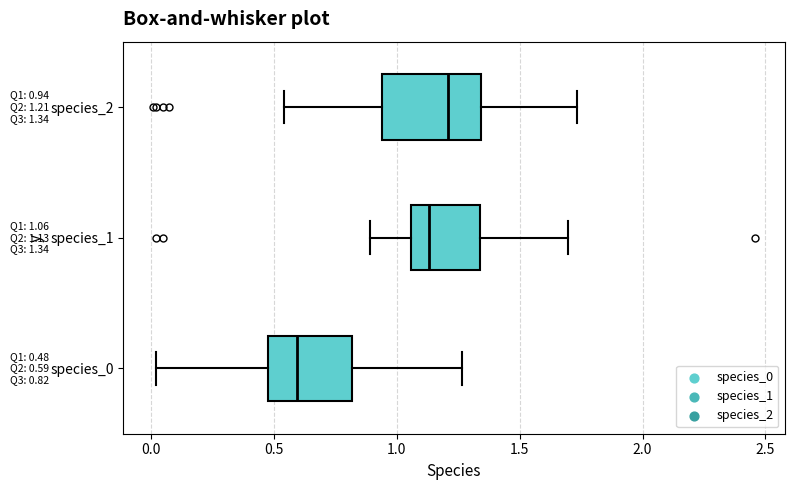

Which box's median line is the furthest to the left?

species_0